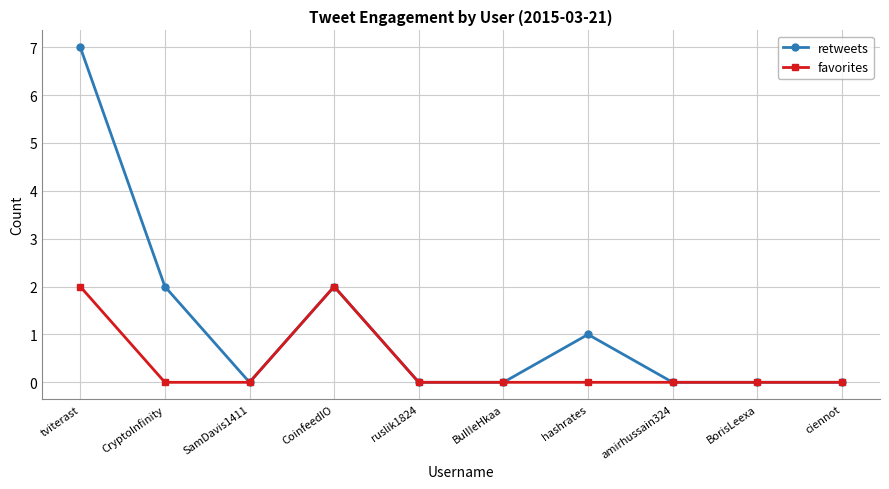

What is the greatest value displayed?

7